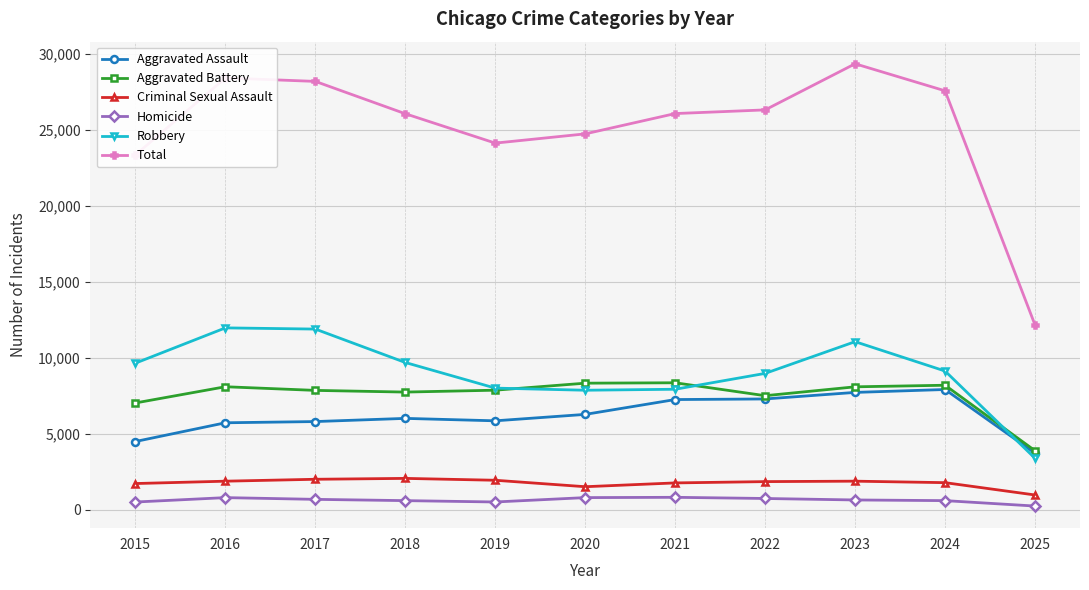

True or false: Criminal Sexual Assault has more than 1 points higher than both neighbors.

True